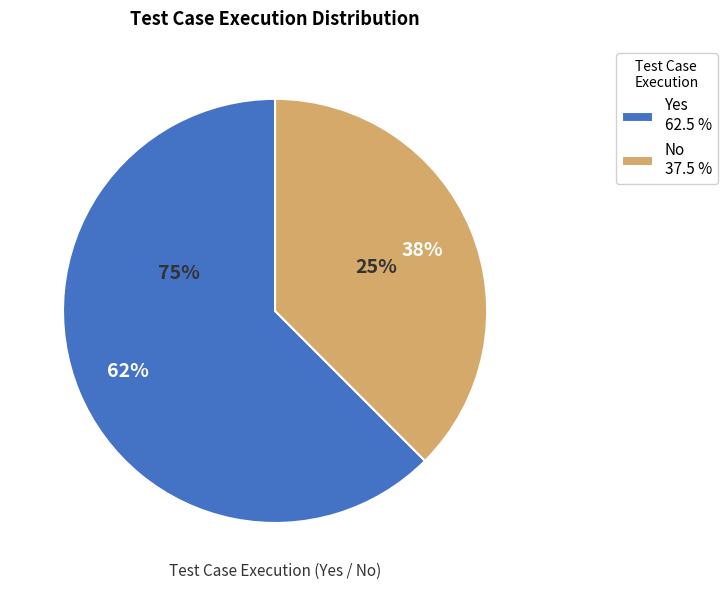

What portion of the pie excludes No?

62.5%